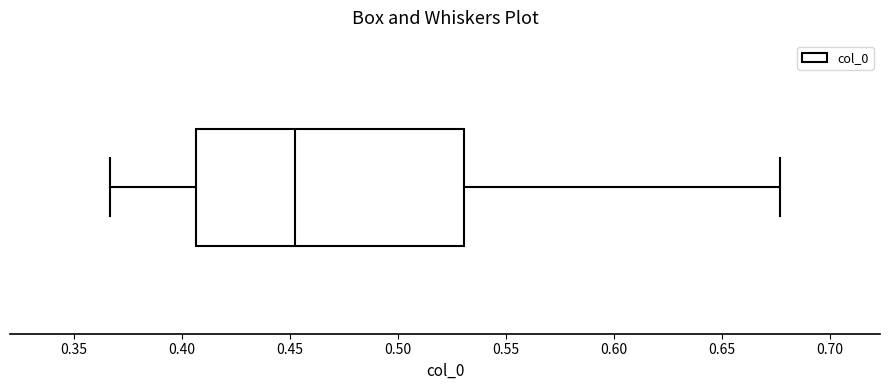

Where does the right whisker of the box end on the x-axis? The values are not printed on the chart, so give them approximately, as read against the axis.

0.675